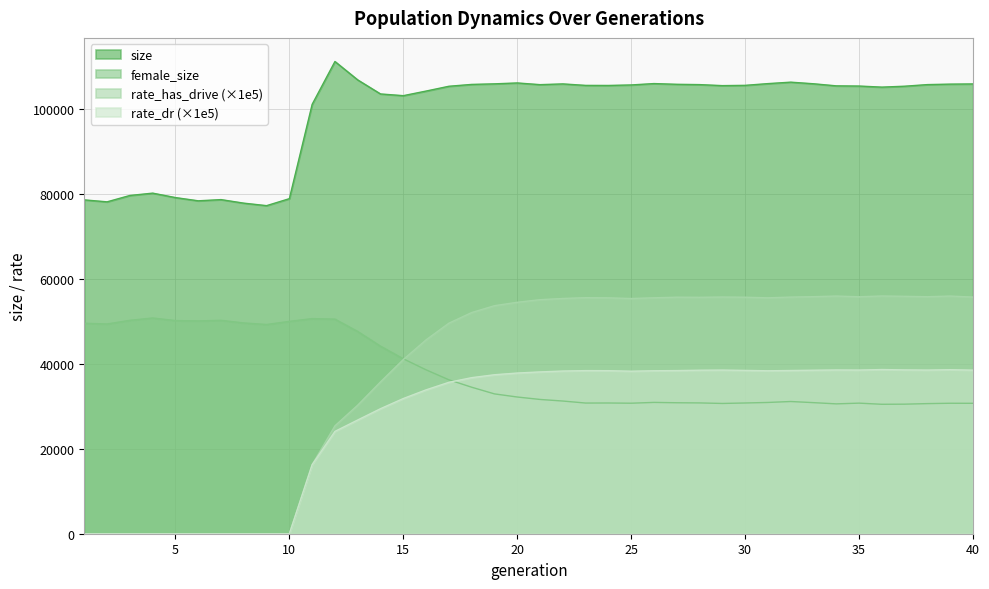

What is the difference between the maximum and second lowest values in the female_size series?

20271.0